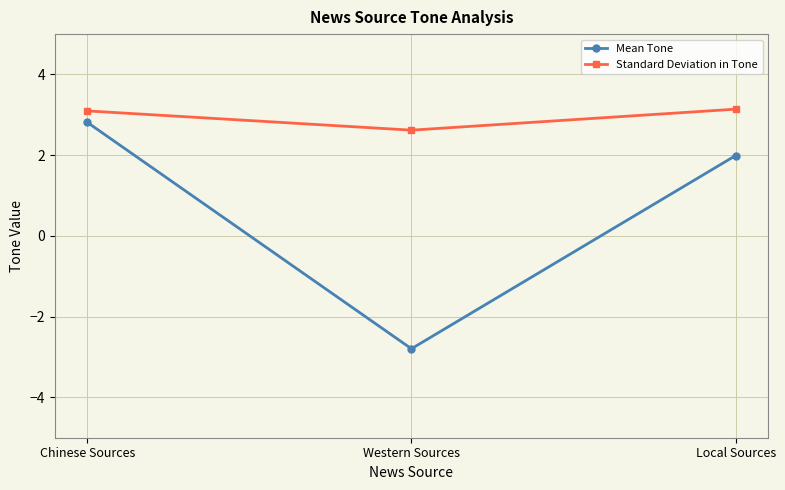

What is the value of the Mean Tone point at the 2nd from the left?

-2.8